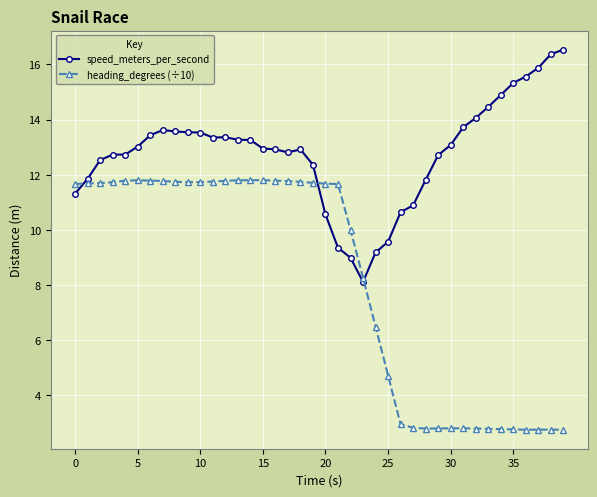

Which series has the widest spread of values?

heading_degrees (÷10)